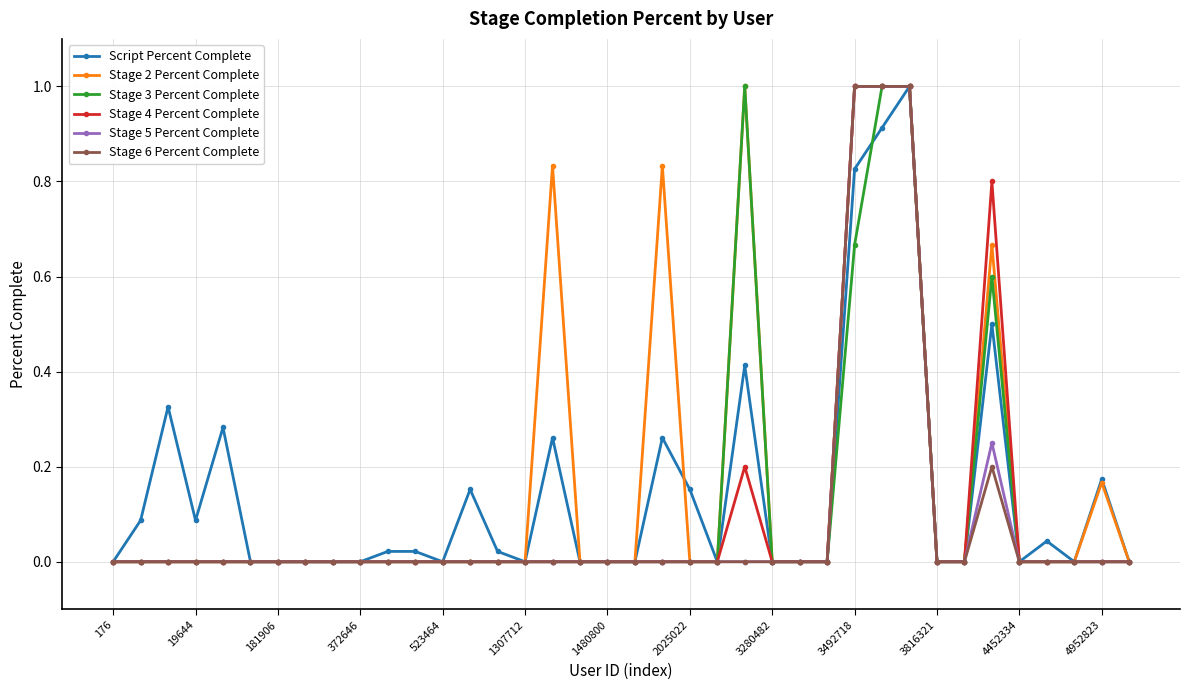

What is the maximum value for Stage 6 Percent Complete?

1.0